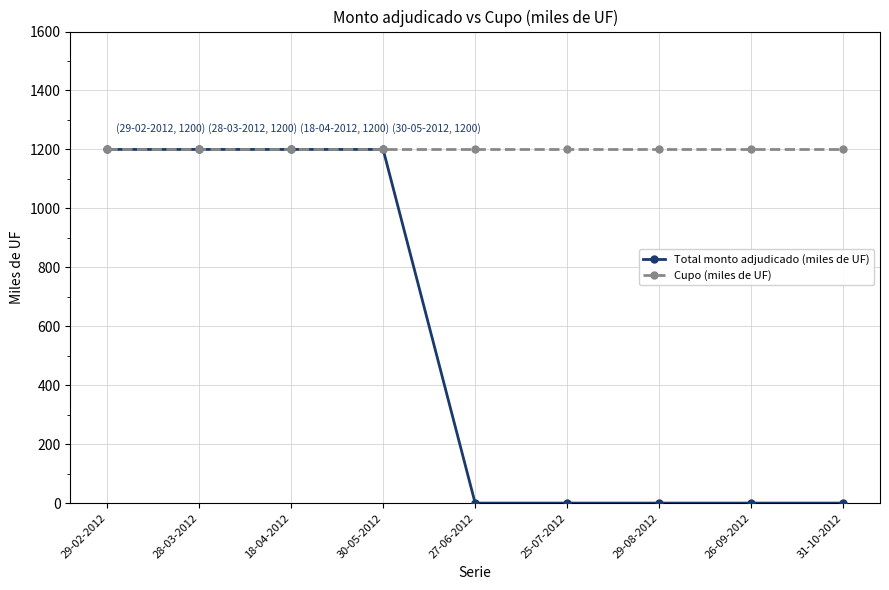

Reading left to right, what are all the values shown in this chart?

Total monto adjudicado (miles de UF): 29-02-2012=1200	28-03-2012=1200	18-04-2012=1200	30-05-2012=1200	27-06-2012=0	25-07-2012=0	29-08-2012=0	26-09-2012=0	31-10-2012=0
Cupo (miles de UF): 29-02-2012=1200	28-03-2012=1200	18-04-2012=1200	30-05-2012=1200	27-06-2012=1200	25-07-2012=1200	29-08-2012=1200	26-09-2012=1200	31-10-2012=1200